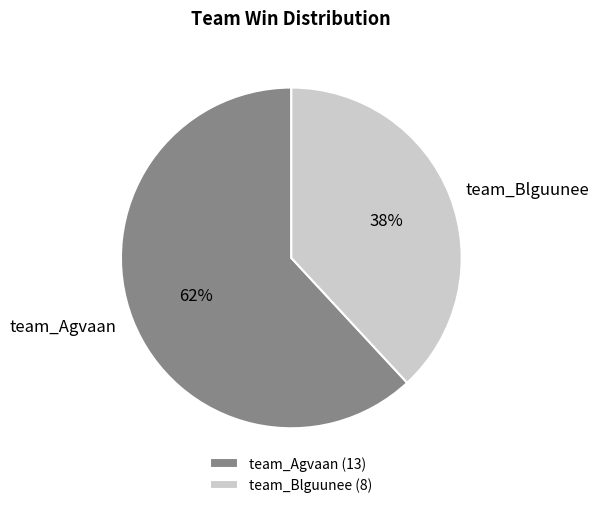

Combined, do team_Agvaan and team_Blguunee account for over 50%?

Yes